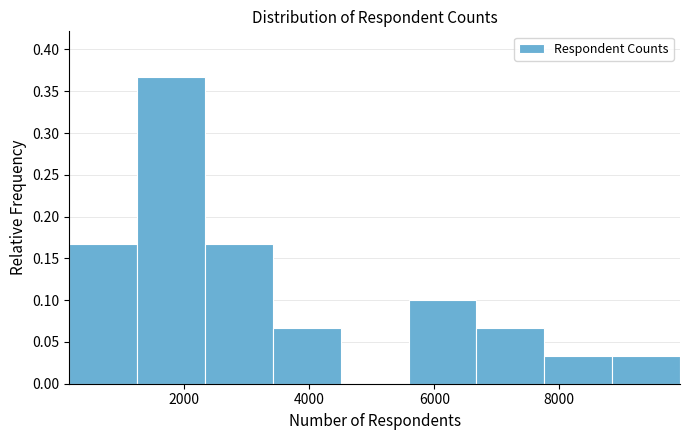

How tall is the bar that spans 200 to 1200 on the x-axis? Neither the bar edges nor the heights are printed on the chart, so give them approximately, as read against the axes.

0.165